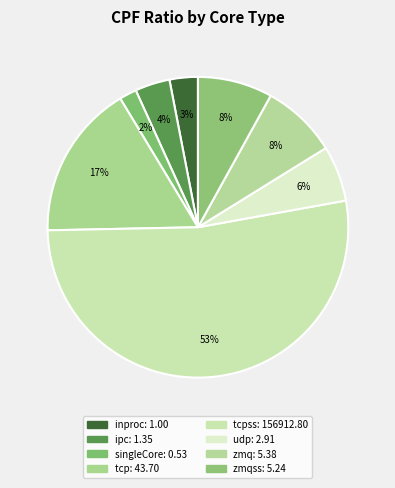

How many segments does this pie chart have?

8